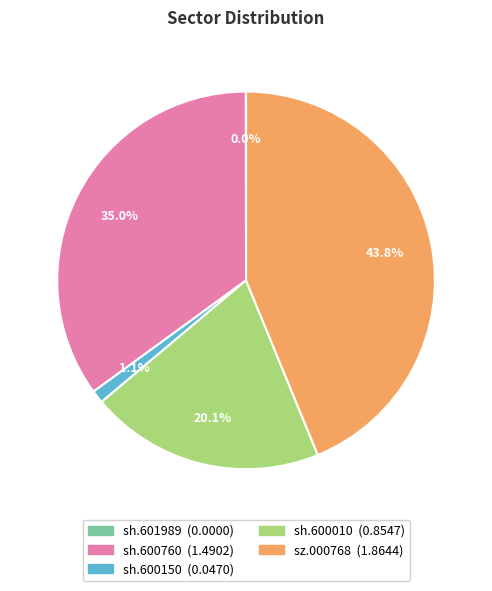

What percentage do sz.000768 and sh.600150 together represent?

44.9%